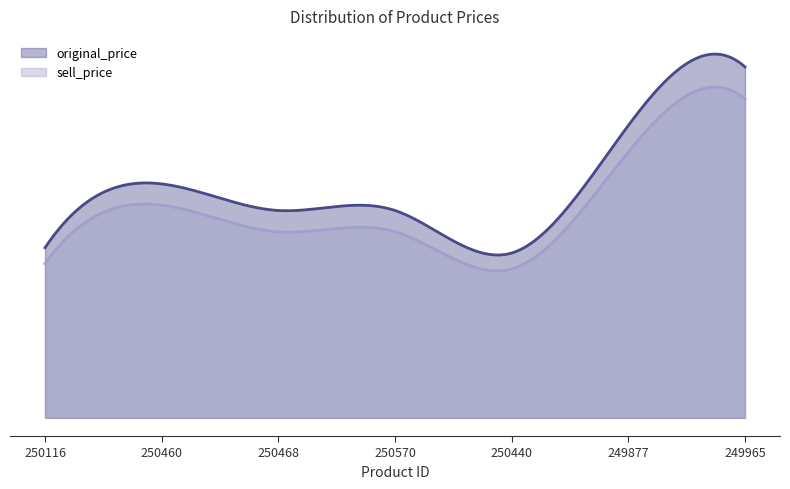

How many series are shown in this chart?

2